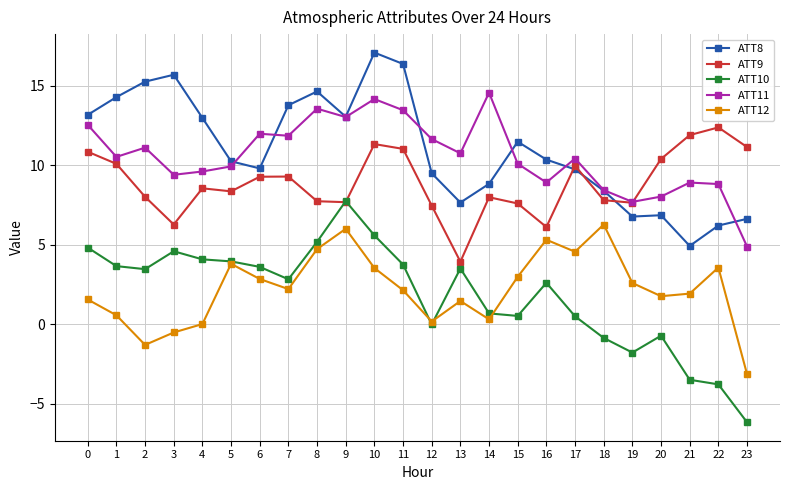

Does the chart display data point markers on the line(s)?

Yes